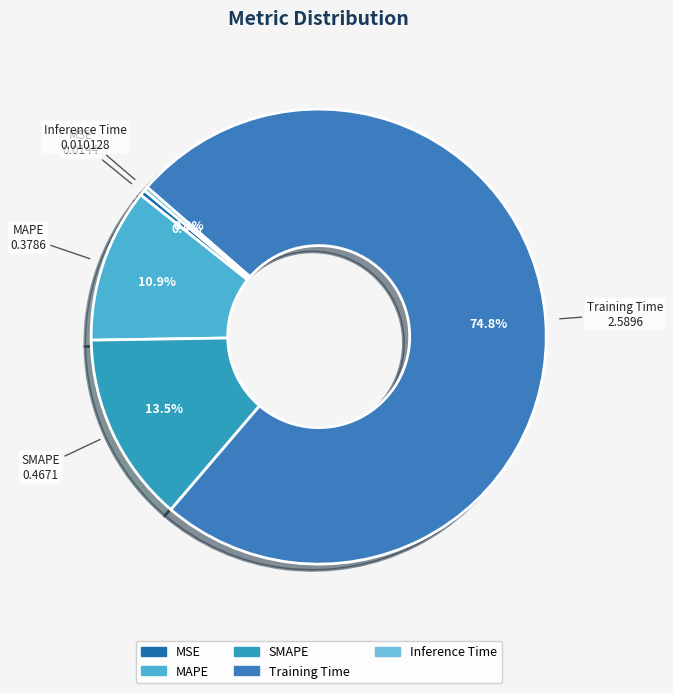

Count the number of slices in the pie.

5